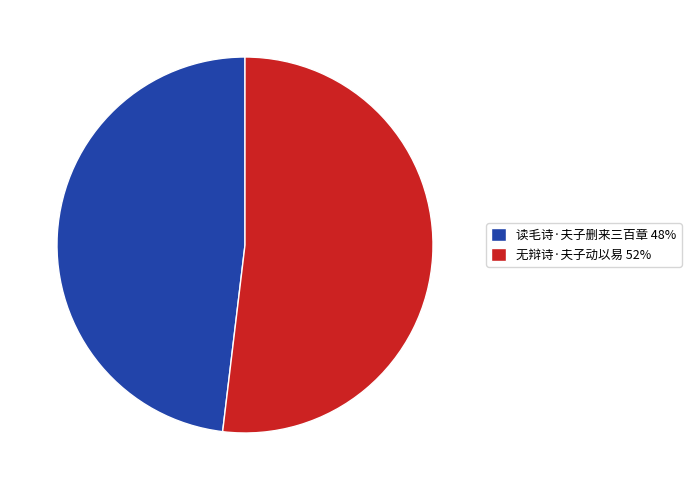

Is there any slice that represents more than half of the pie?

Yes